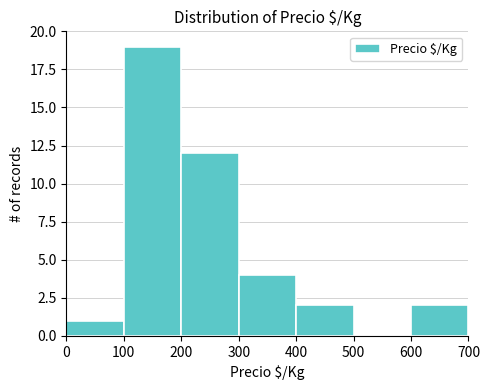

What is the height of the bar covering 300 to 400 on the x-axis? The values are not printed on the chart, so give them approximately, as read against the axis.

4